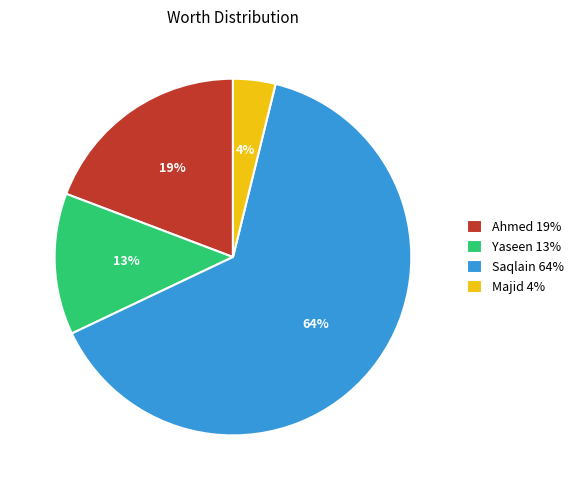

Is it true that Saqlain is 64% of the pie?

True